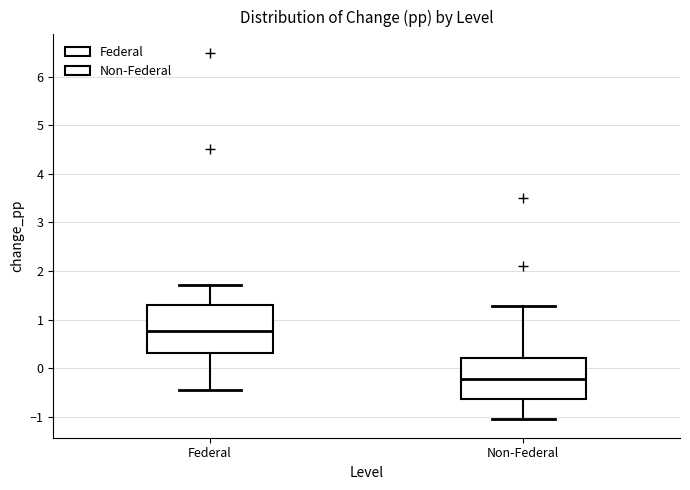

Where does the median line of the box for Federal sit on the y-axis? The values are not printed on the chart, so give them approximately, as read against the axis.

0.8